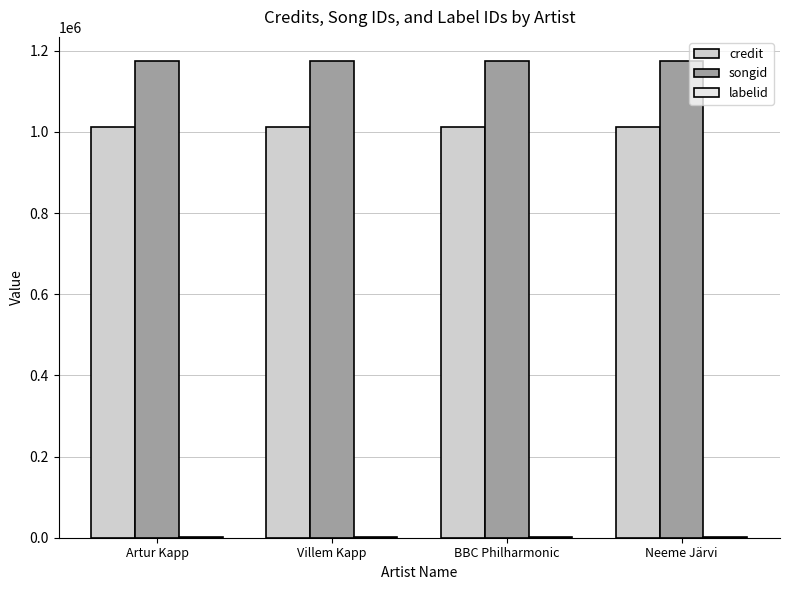

Which series has the largest total across all categories?

songid